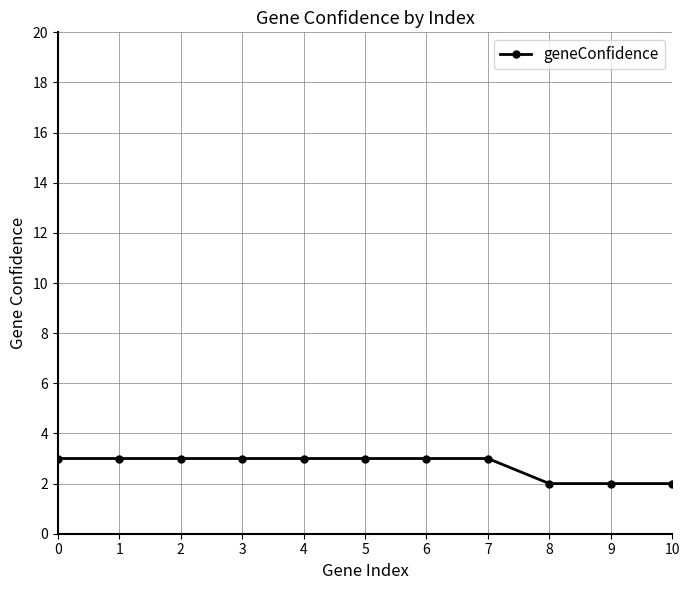

Does the chart have visible grid lines?

Yes